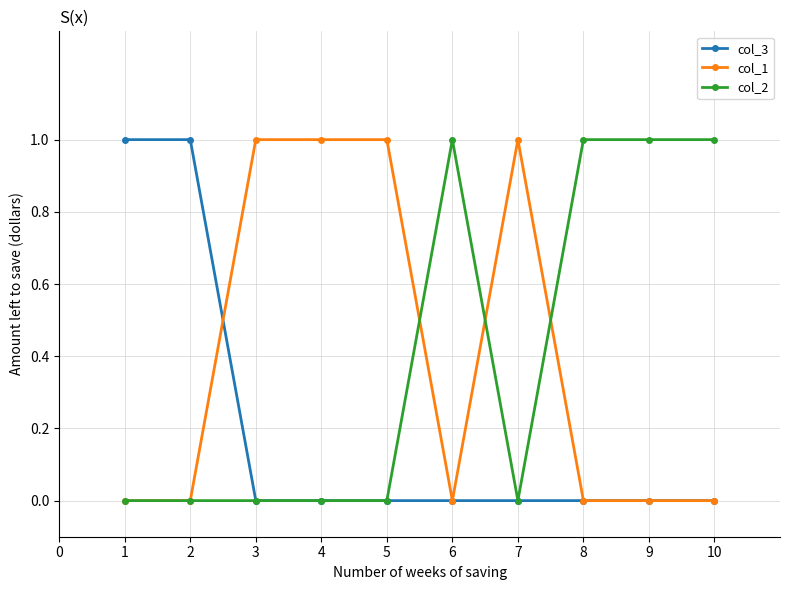

Count the number of data series in this chart.

3